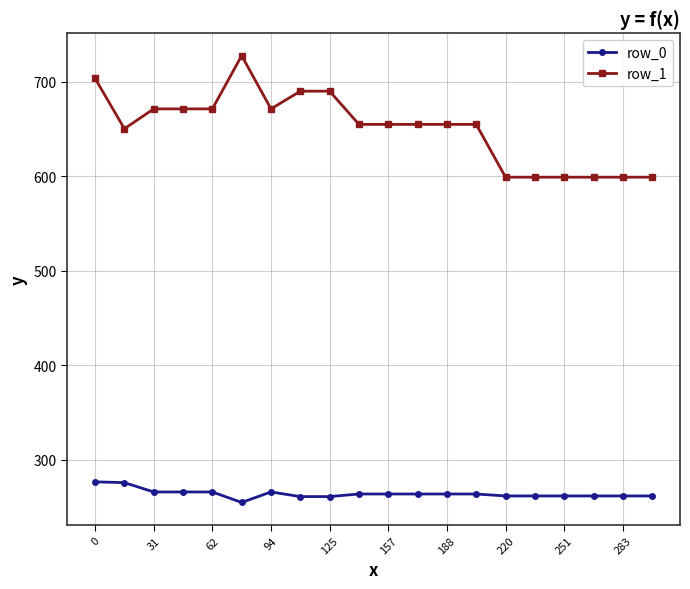

What is the value of the row_1 point at the 8th from the left?

690.3